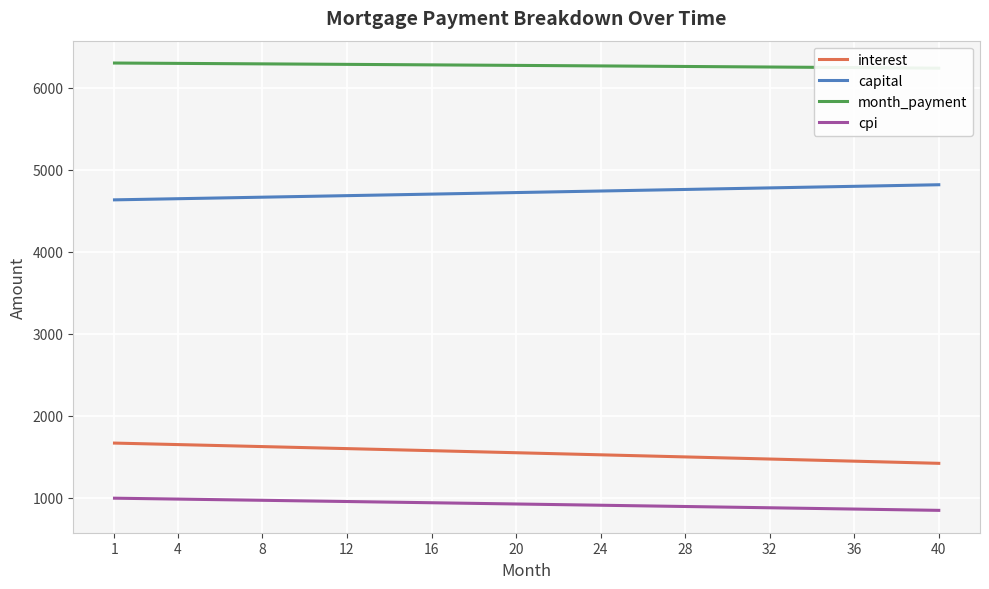

What is the difference between the cpi values at 28 and 16?

45.8